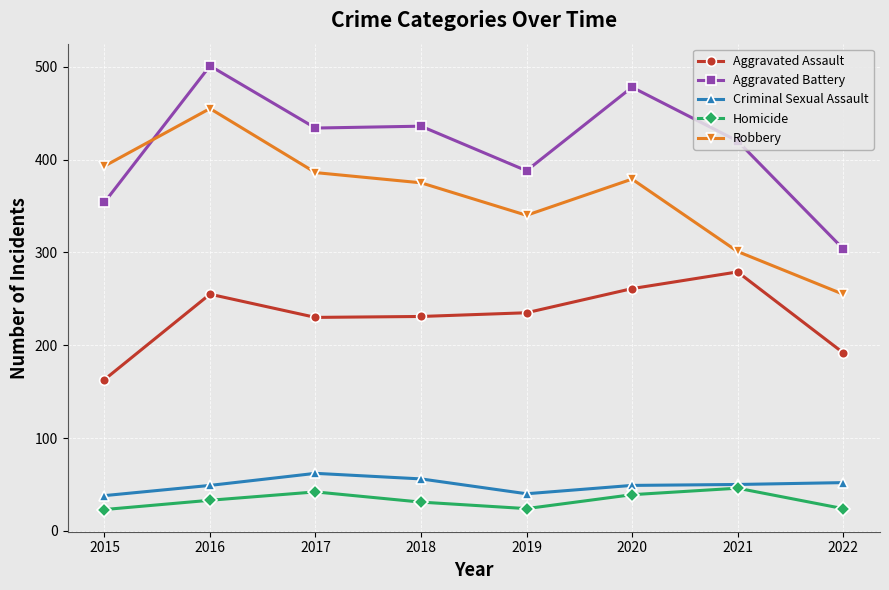

What value does the Criminal Sexual Assault series have at 2021, to the nearest 5?

50